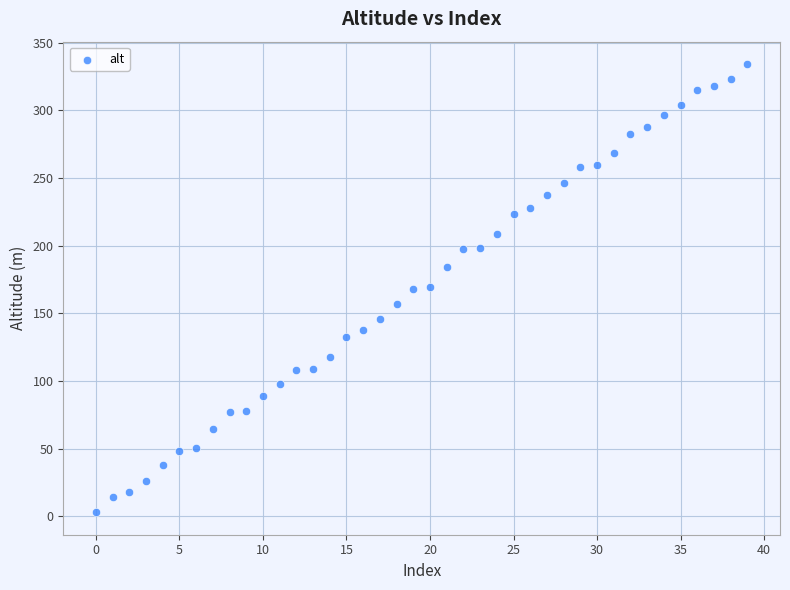

What is the range of Y values (max minus min)?

331.2